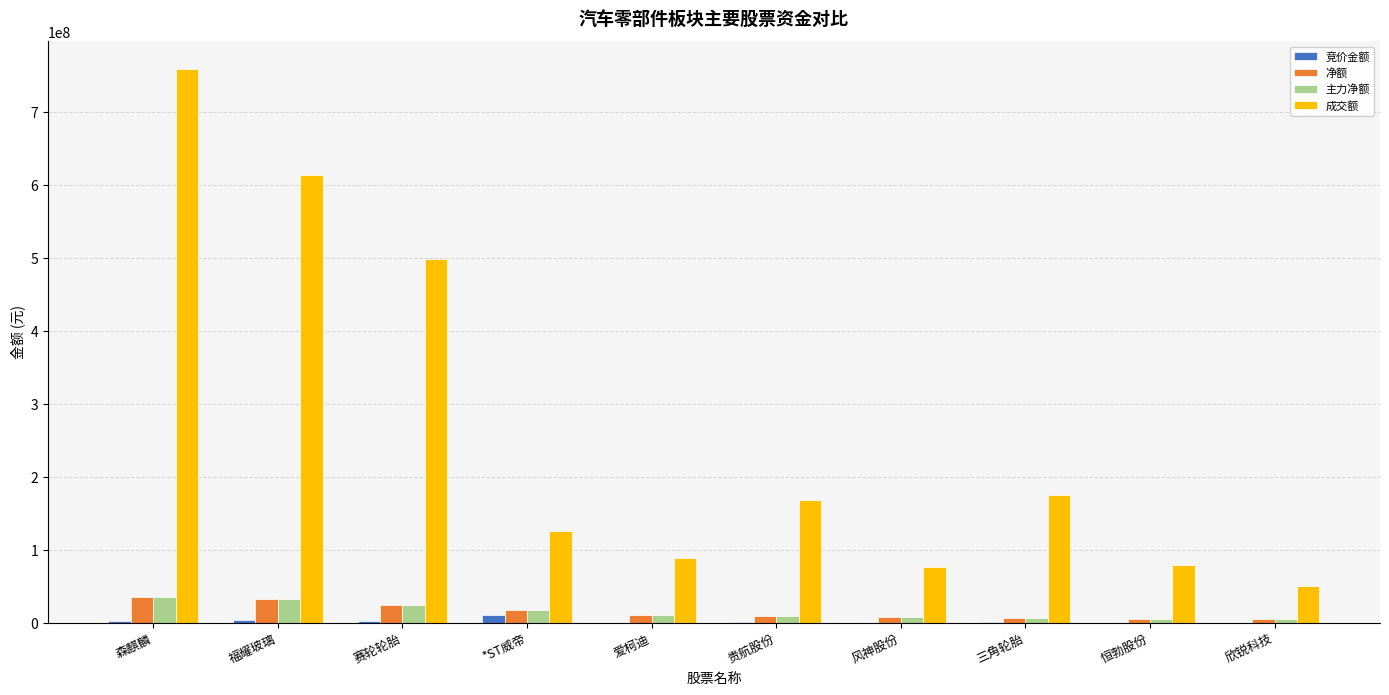

Which series changed the most between 福耀玻璃 and 三角轮胎?

成交额